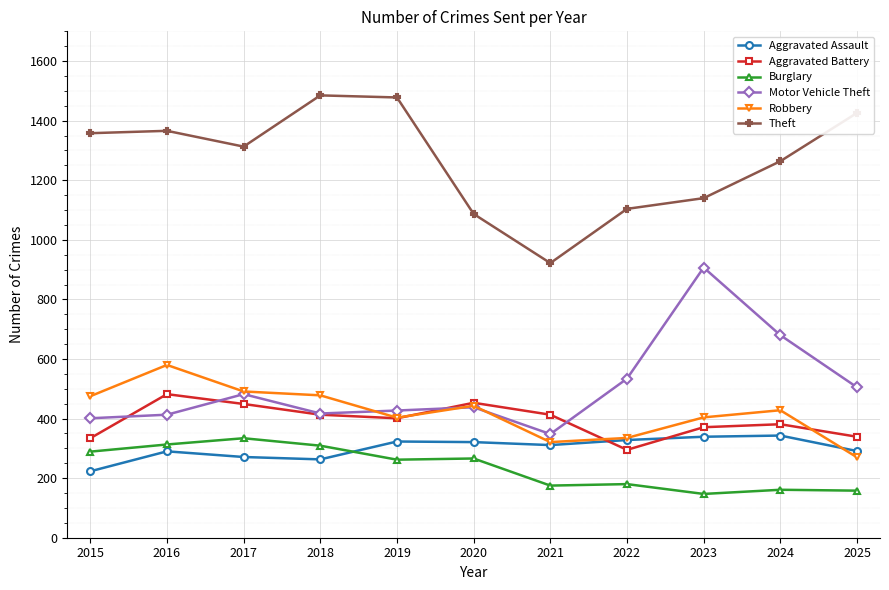

True or false: Robbery and Burglary cross at least once.

False